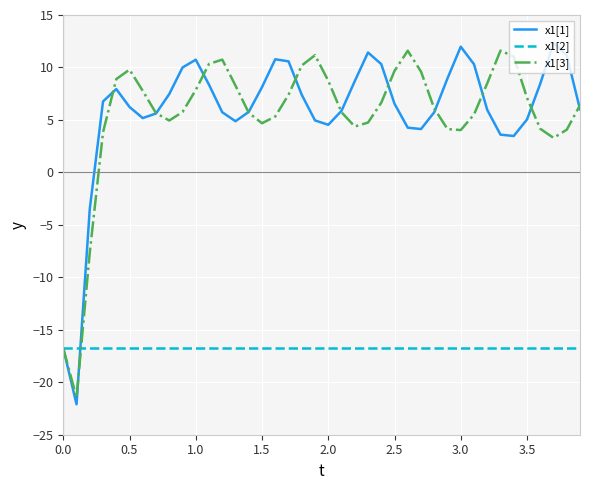

What is the greatest value displayed?

12.3